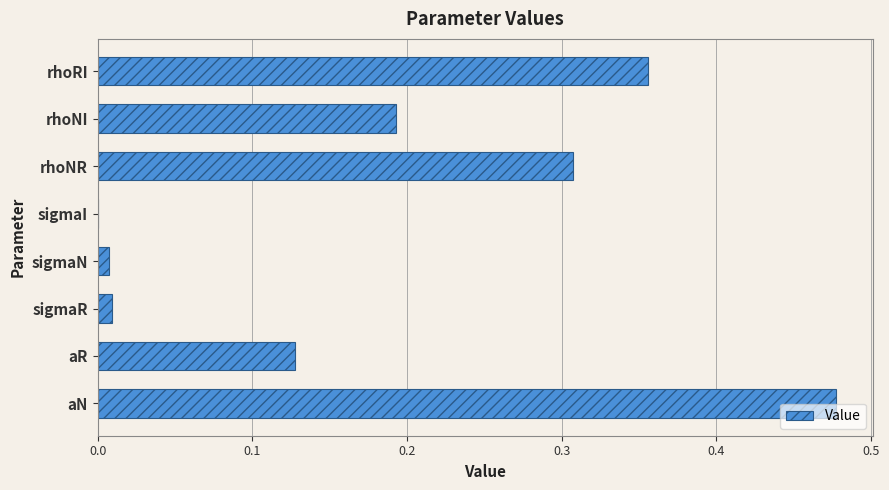

The chart shows a value of 0.0 at sigmaR. True or false?

True